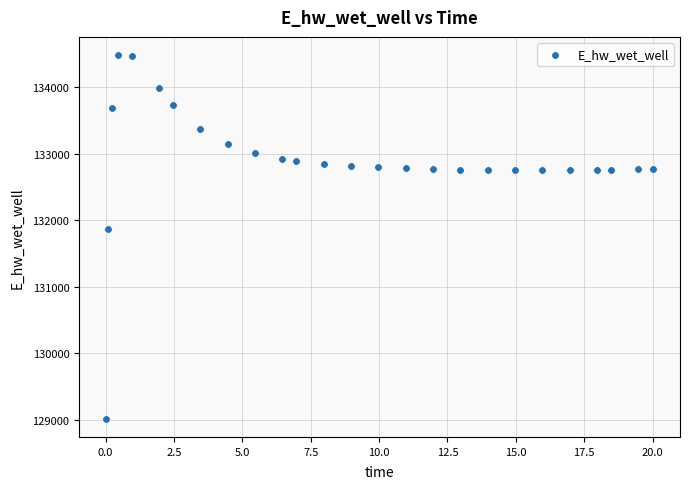

What is the range of Y values (max minus min)?

5465.9